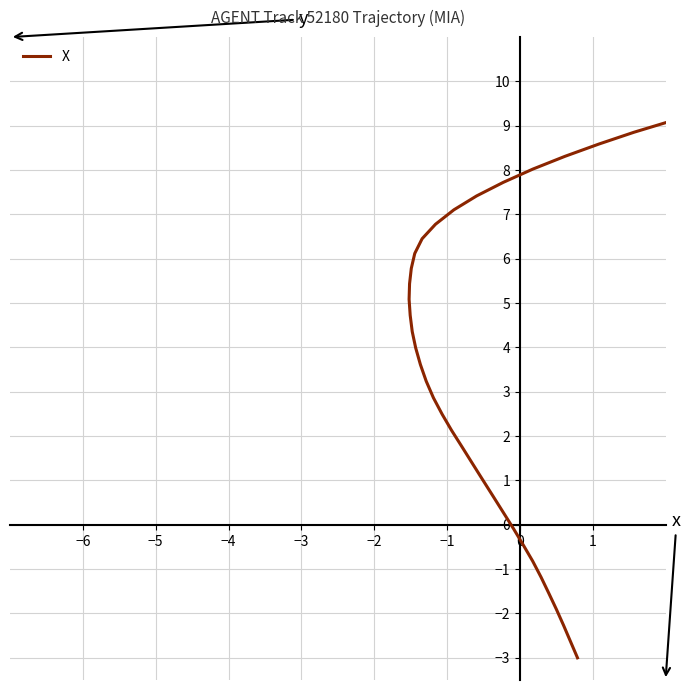

What is the value of the 2nd point from the left?

-2.6